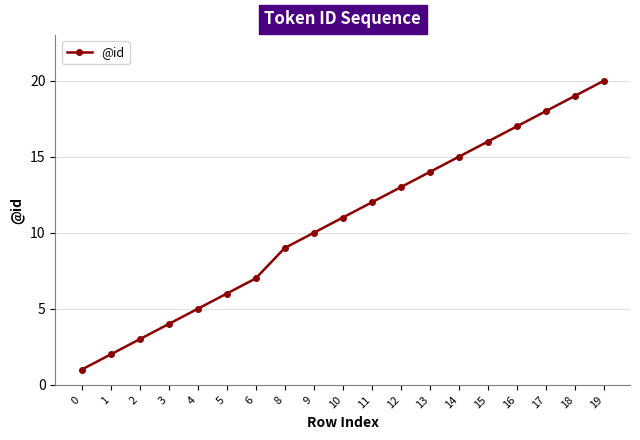

What is the value of the 8th point from the left?

9